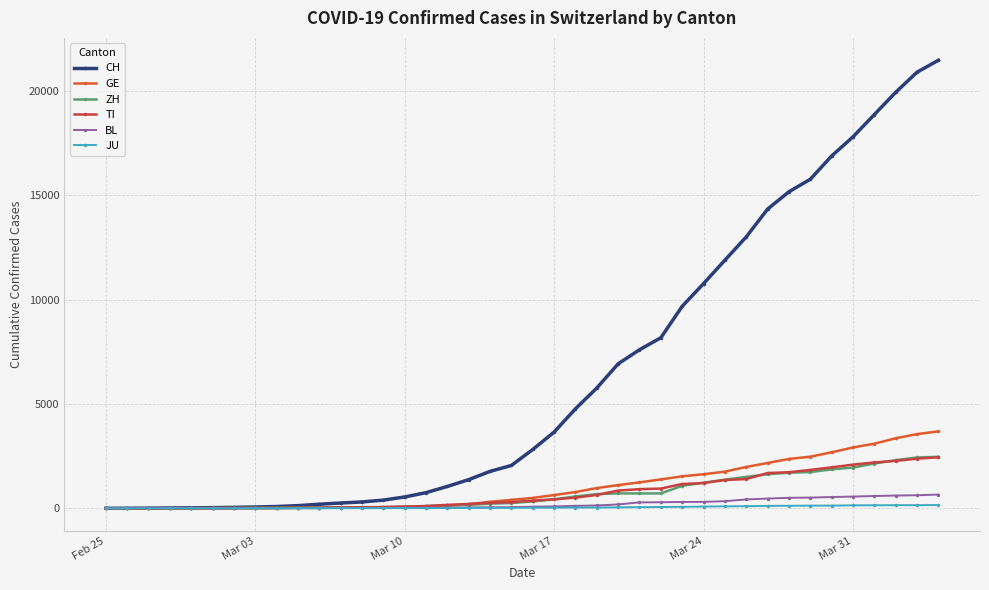

At how many categories does at least one series exceed 6169?

16